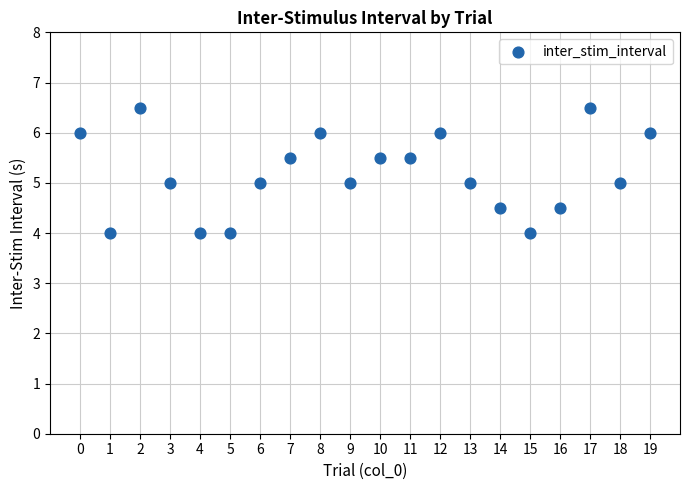

What is the range of Y values (max minus min)?

2.5